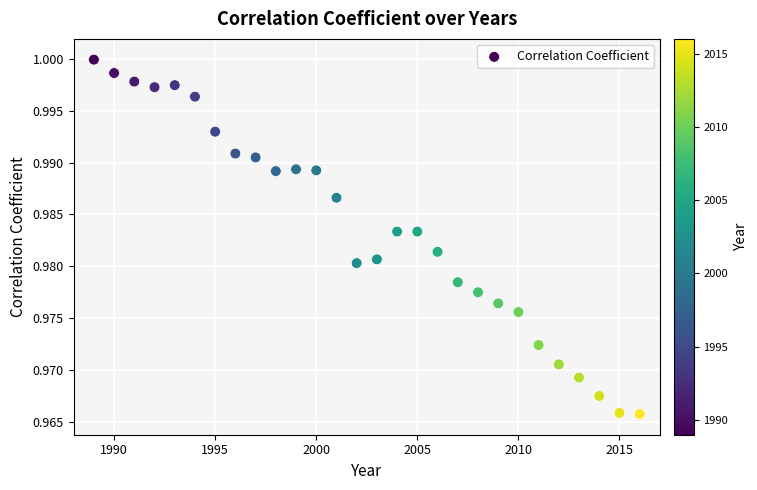

What is the range of X values (max minus min)?

27.0